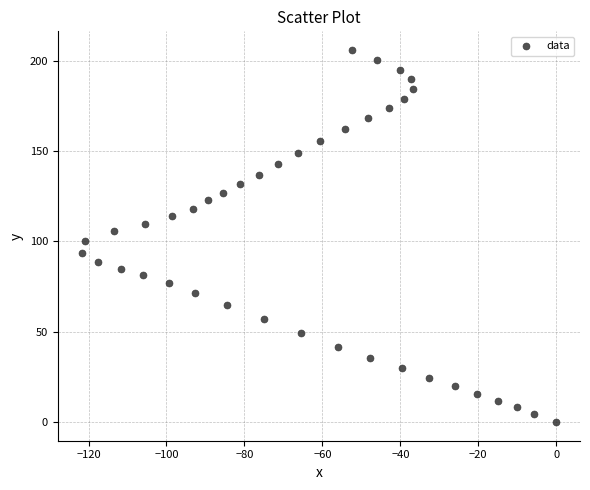

What is the range of X values (max minus min)?

121.8